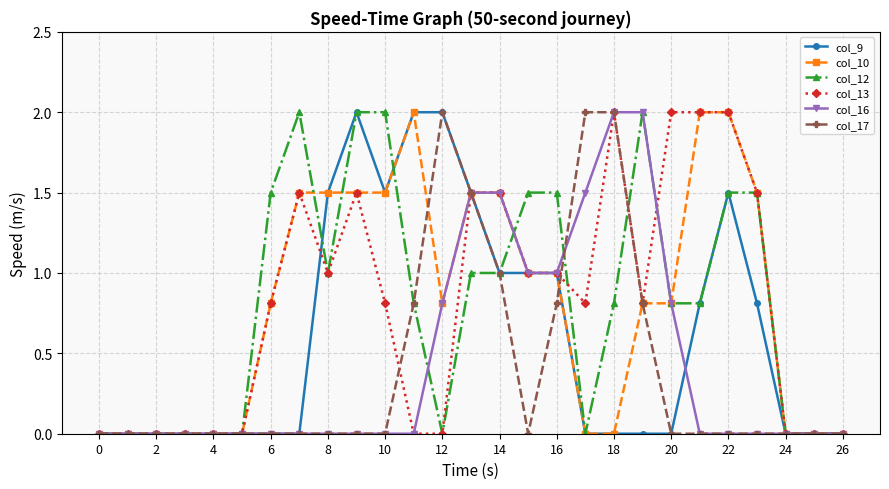

True or false: col_12 has more than 0 interior local peaks.

True